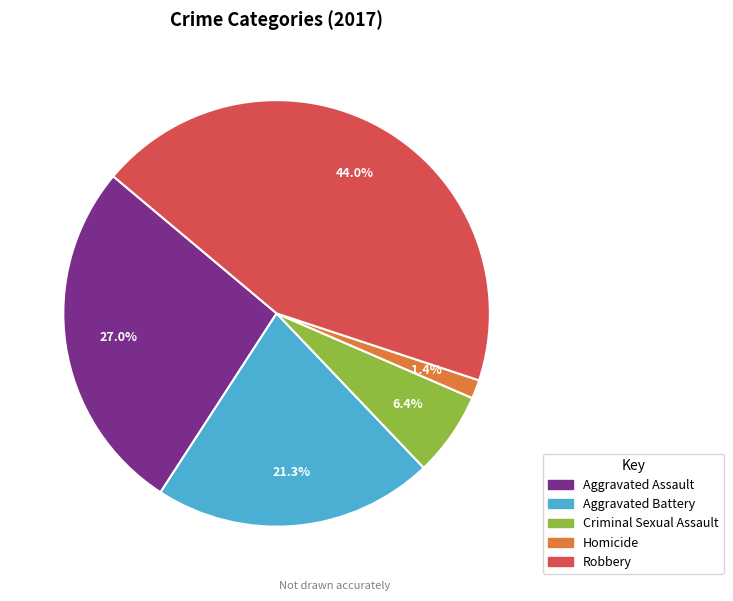

What portion of the pie excludes Homicide?

98.6%